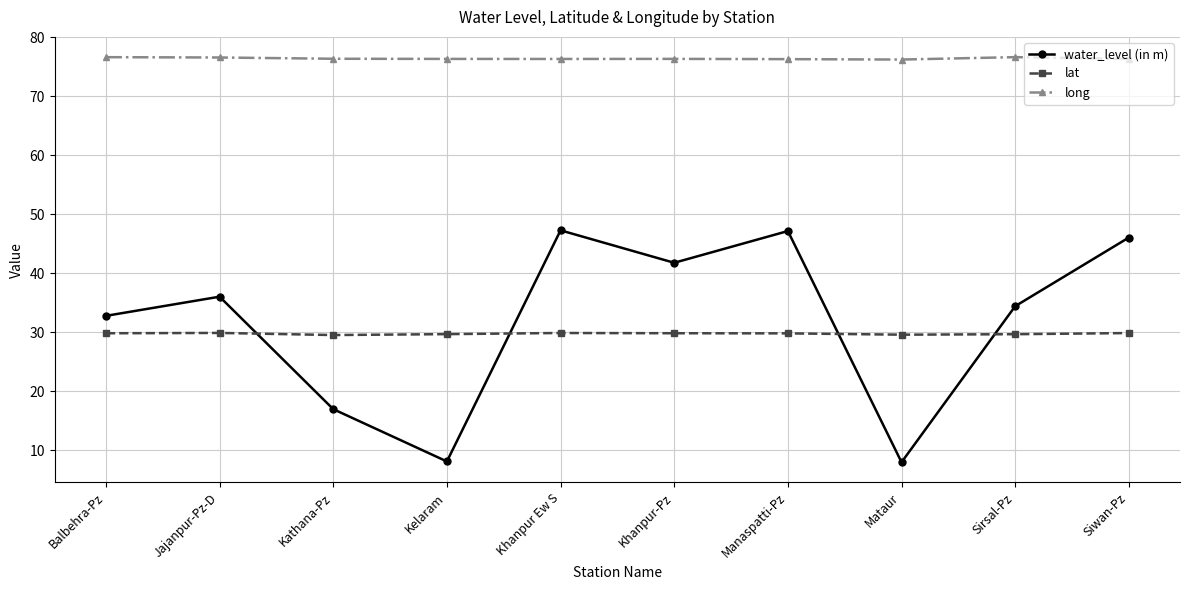

What is the difference between the highest and lowest values at Jajanpur-Pz-D?

46.7